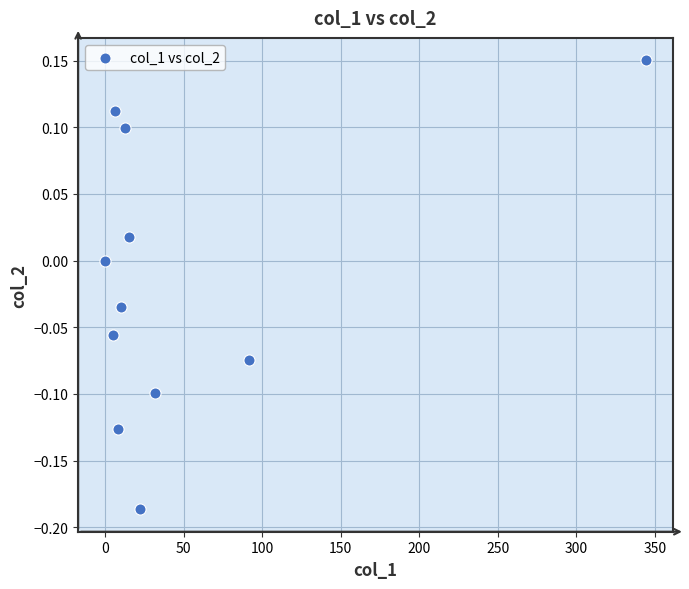

What is the range of Y values (max minus min)?

0.3